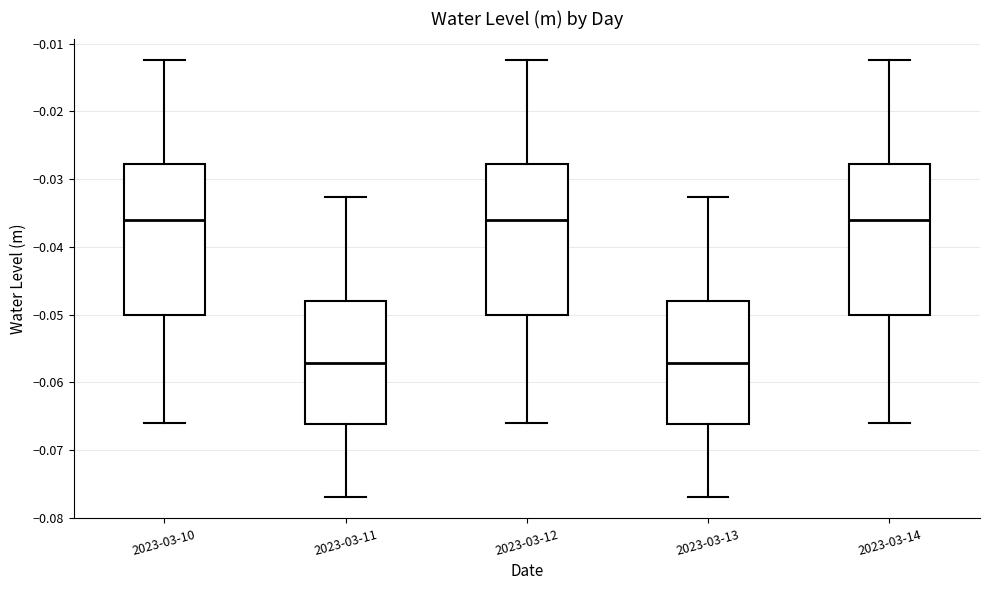

Reading left to right, read every box against the y-axis: the position of its median line, the range the box covers, and the ends of its whiskers. The values are not printed on the chart, so give them approximately, as read against the axis.

2023-03-10: median -0.036, box -0.050 to -0.028, whiskers -0.066 to -0.012
2023-03-11: median -0.057, box -0.066 to -0.048, whiskers -0.077 to -0.033
2023-03-12: median -0.036, box -0.050 to -0.028, whiskers -0.066 to -0.012
2023-03-13: median -0.057, box -0.066 to -0.048, whiskers -0.077 to -0.033
2023-03-14: median -0.036, box -0.050 to -0.028, whiskers -0.066 to -0.012